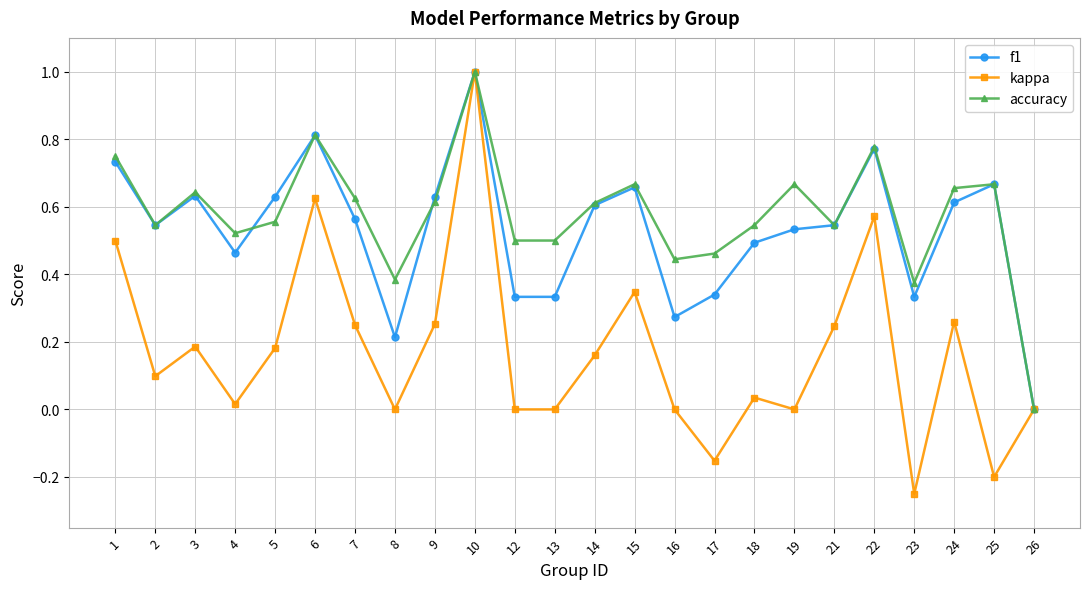

True or false: f1 has more than 0 interior local peaks.

True